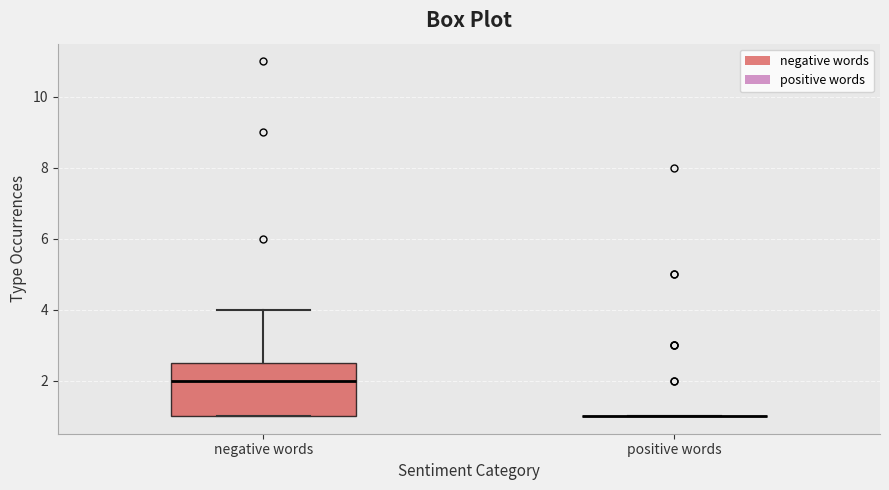

Reading left to right, read every box against the y-axis: the position of its median line, the range the box covers, and the ends of its whiskers. The values are not printed on the chart, so give them approximately, as read against the axis.

negative words: median 2.0, box 1.0 to 2.6, whiskers 1.0 to 4.0
positive words: box collapsed to a line at 1.0, whiskers 1.0 to 1.0